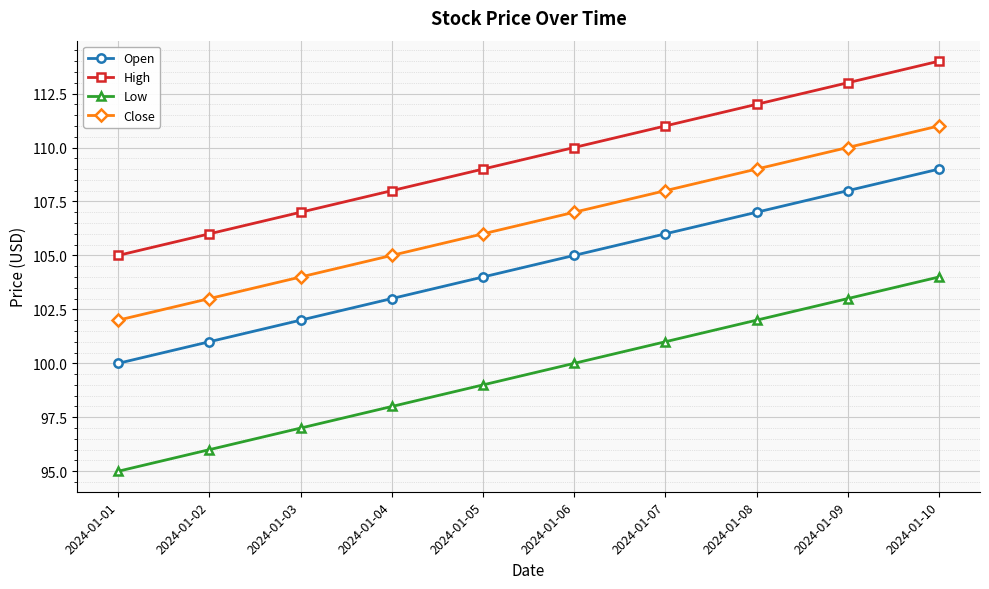

Reading left to right, extract all data points from this chart.

Open: 100	101	102	103	104	105	106	107	108	109
High: 105	106	107	108	109	110	111	112	113	114
Low: 95	96	97	98	99	100	101	102	103	104
Close: 102	103	104	105	106	107	108	109	110	111